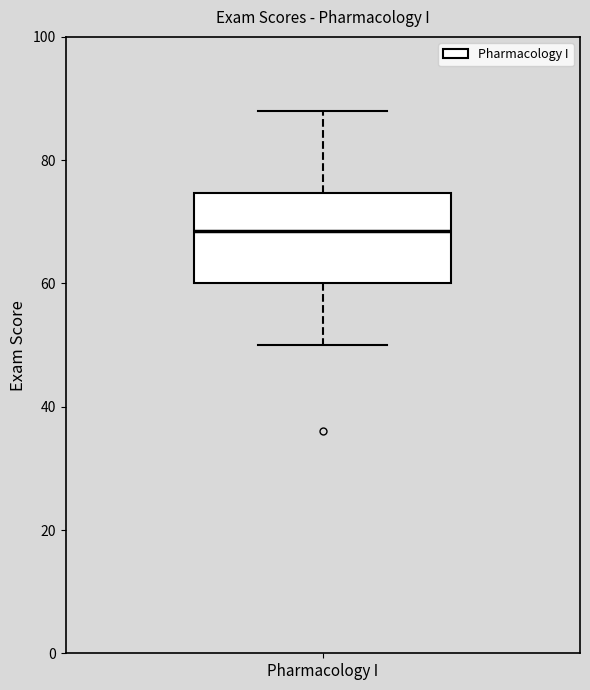

Read this box plot against the y-axis: the position of the median line, the range covered by the box, and the ends of both whiskers. The values are not printed on the chart, so give them approximately, as read against the axis.

median 68, box 60 to 74, whiskers 50 to 88